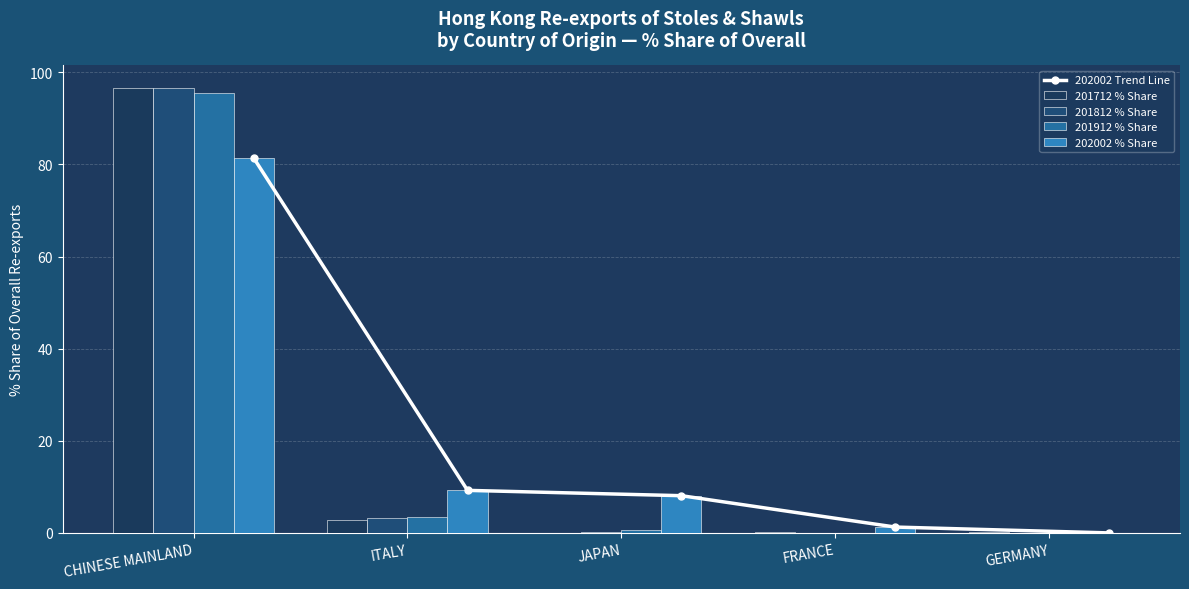

Is it true that 202002 Trend Line equals 81.4 at CHINESE MAINLAND?

True